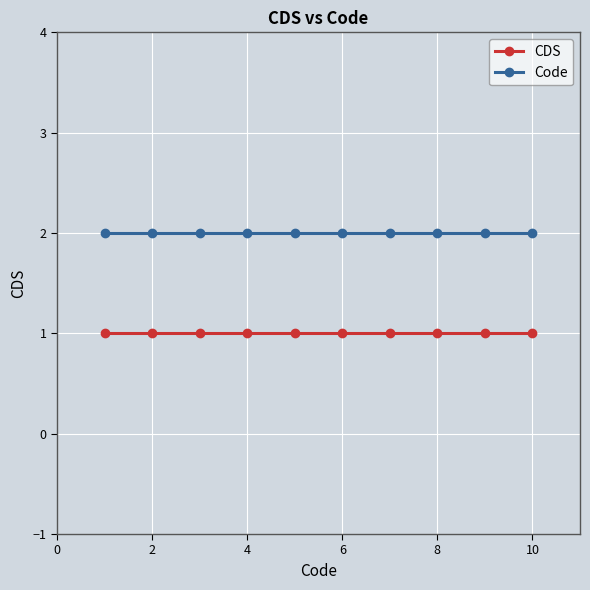

True or false: Code and CDS intersect in this chart.

False